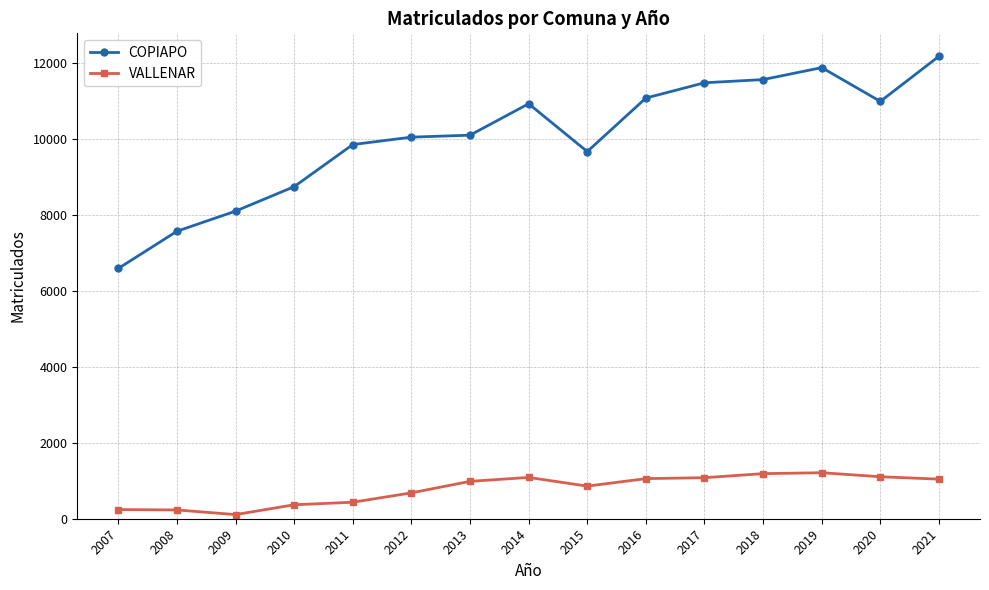

List the series in order of their overall mean, lowest first.

VALLENAR, COPIAPO